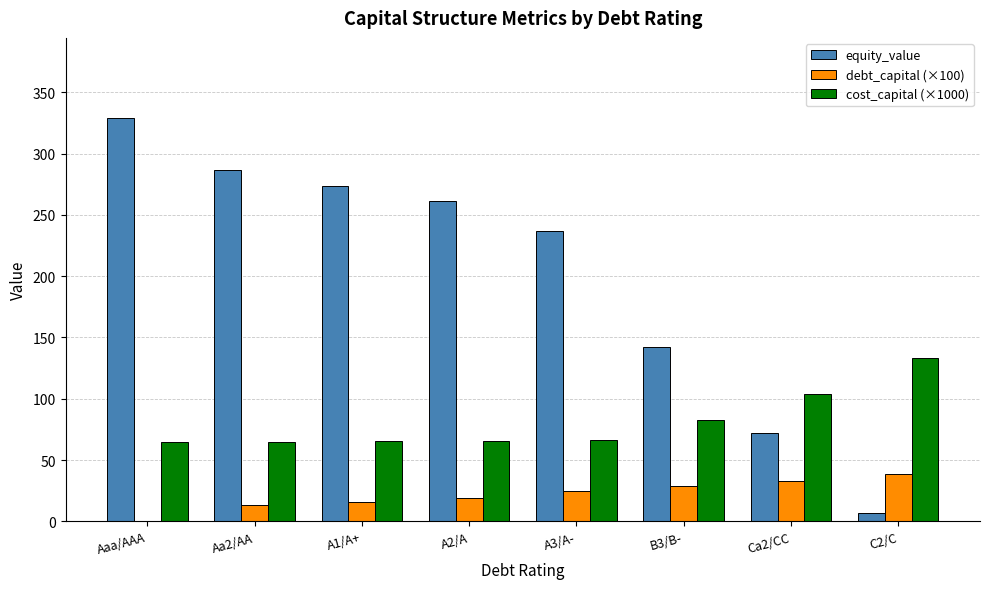

How many series are shown in this chart?

3